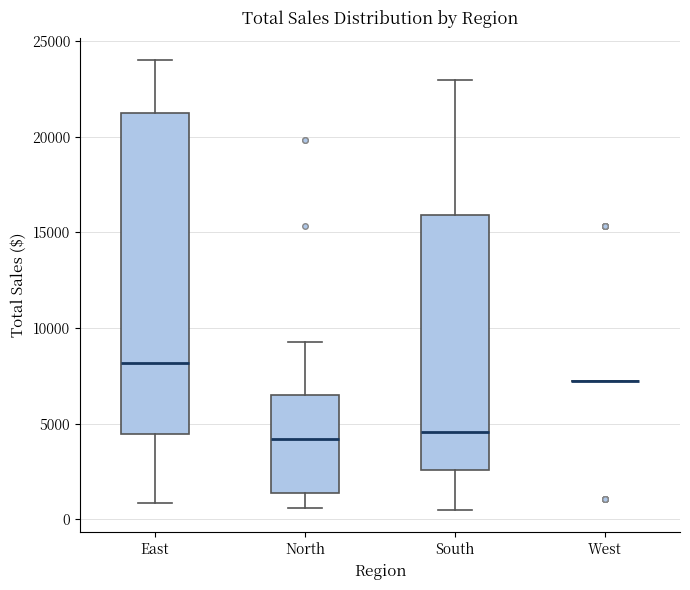

Where is the upper edge of the box for East on the y-axis? The values are not printed on the chart, so give them approximately, as read against the axis.

21000